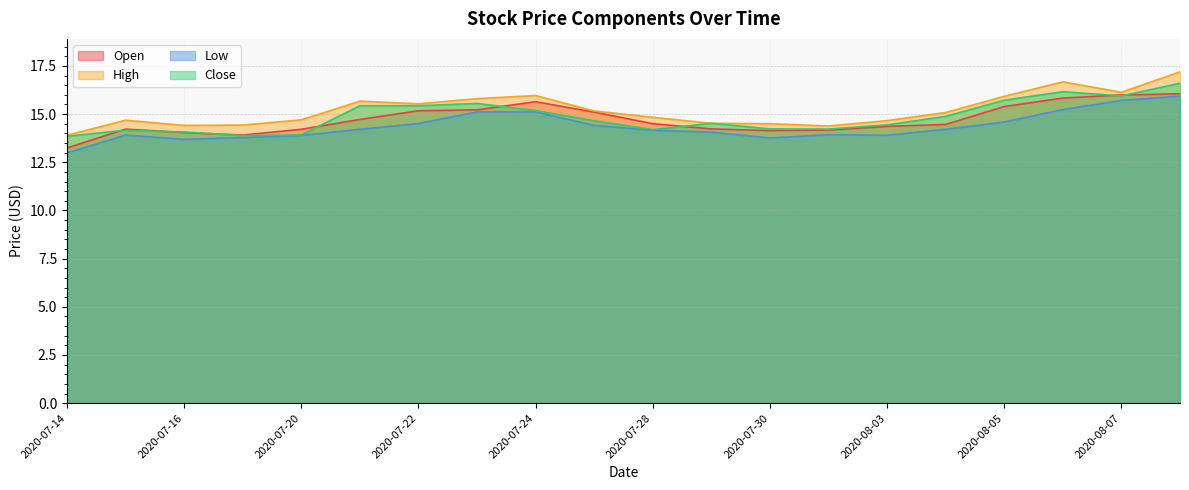

What is the sum of all Open values?

294.6